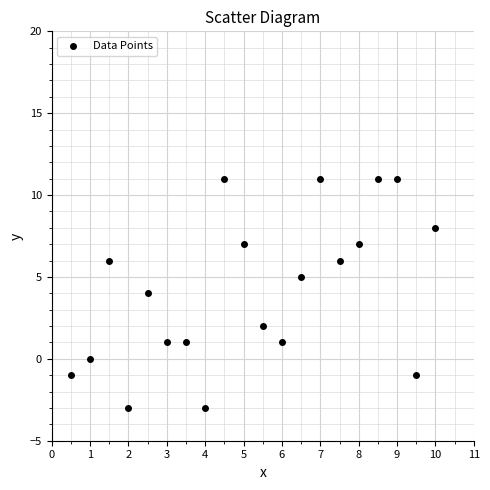

What is the range of Y values (max minus min)?

14